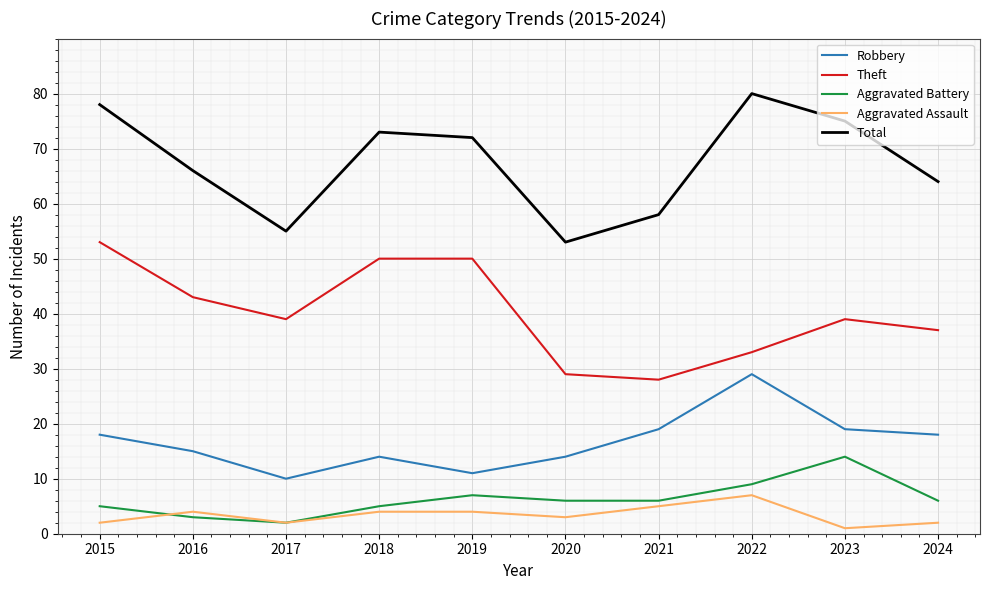

True or false: Theft has a value of 43 at 2016.

True